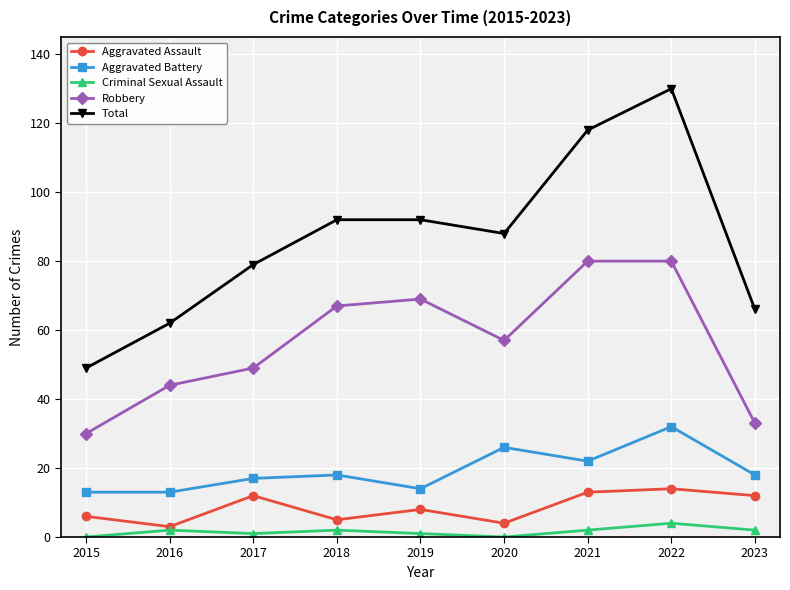

In Total, how many points are lower than both neighbors (excluding endpoints)?

1